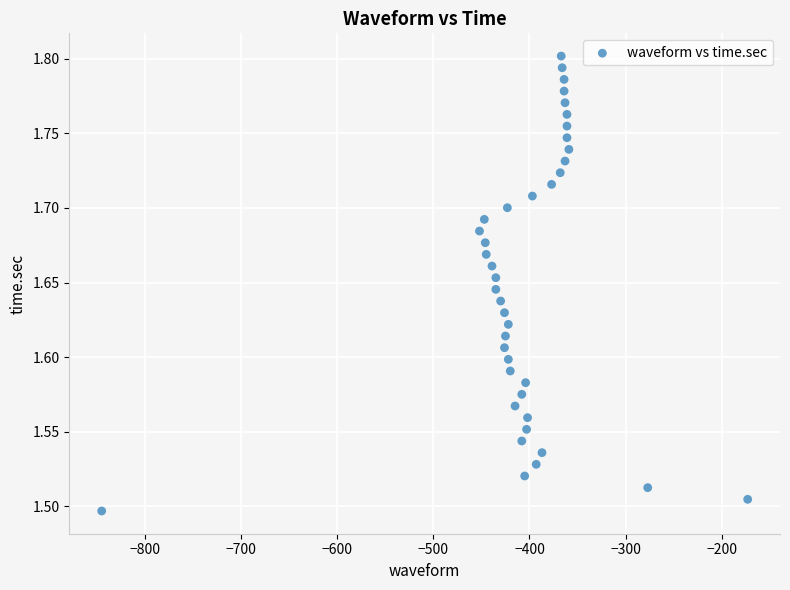

What is the range of X values (max minus min)?

672.0